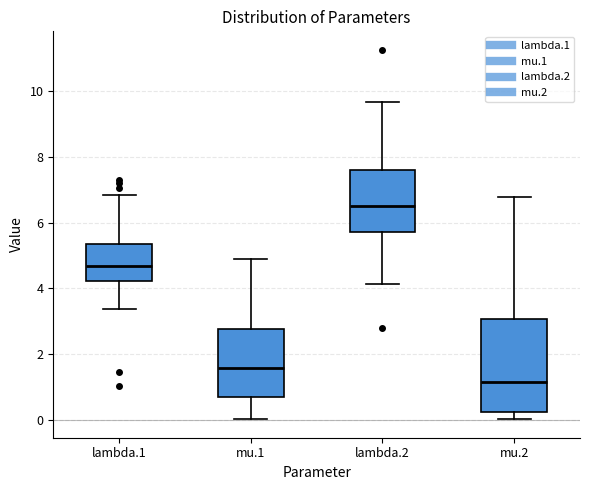

Where does the median line of the box for lambda.2 sit on the y-axis? The values are not printed on the chart, so give them approximately, as read against the axis.

6.6